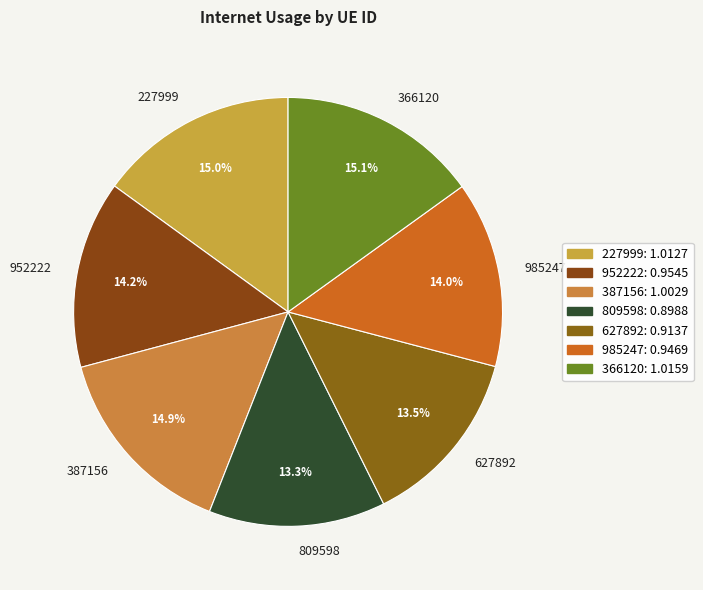

Which has a higher value, 366120 or 627892?

366120